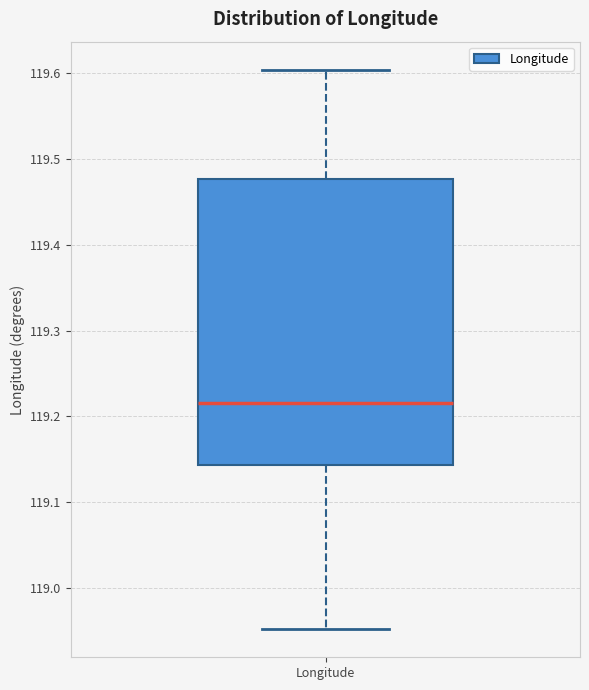

Read this box plot against the y-axis: the position of the median line, the range covered by the box, and the ends of both whiskers. The values are not printed on the chart, so give them approximately, as read against the axis.

median 119.22, box 119.14 to 119.48, whiskers 118.95 to 119.60